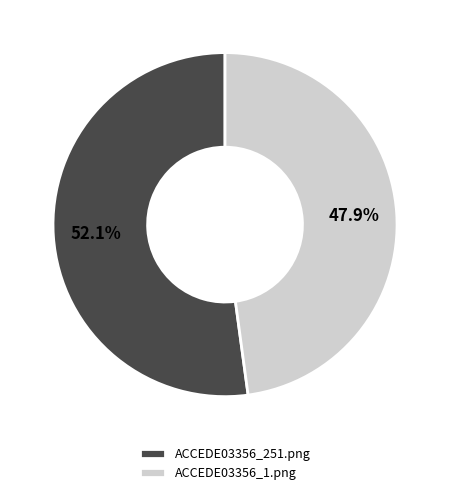

True or false: ACCEDE03356_1.png accounts for 48% of the total.

True